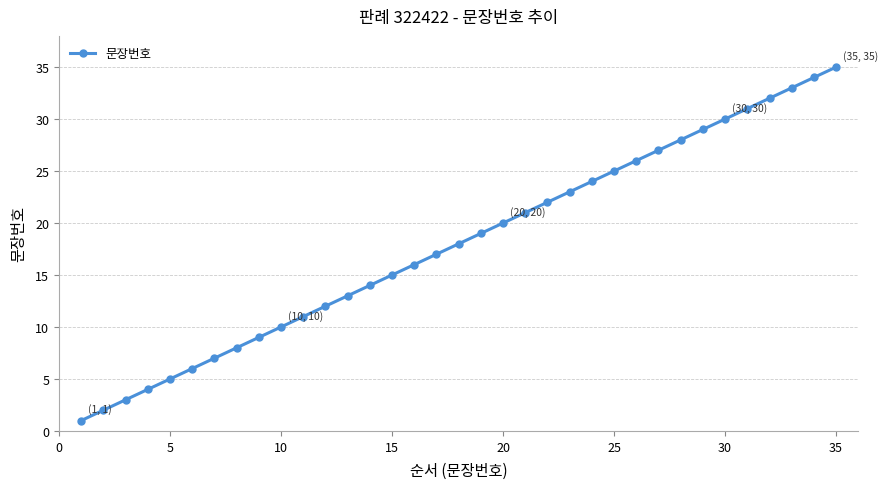

What is the average value?

18